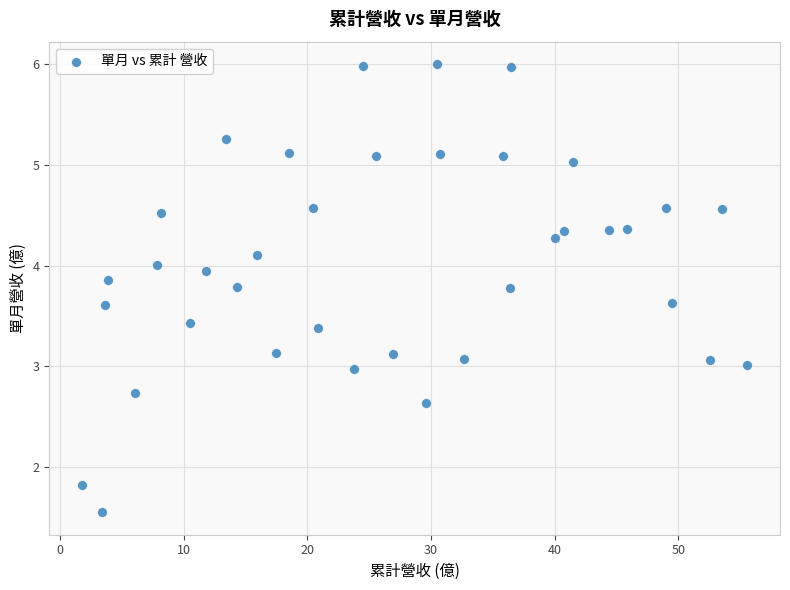

What is the range of X values (max minus min)?

53.7